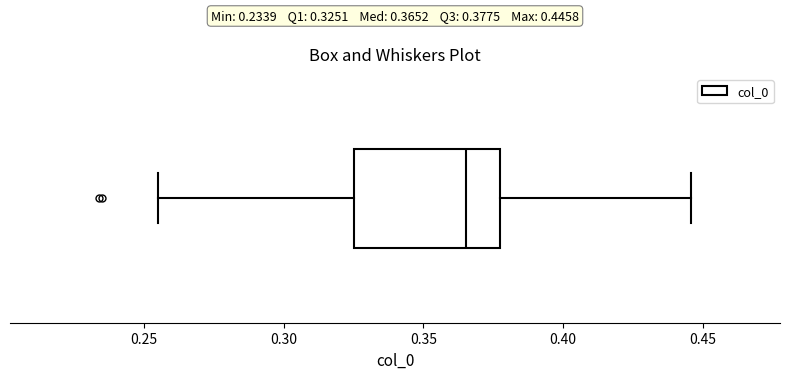

Read this box plot against the x-axis: the position of the median line, the range covered by the box, and the ends of both whiskers. The values are not printed on the chart, so give them approximately, as read against the axis.

median 0.365, box 0.325 to 0.375, whiskers 0.255 to 0.445